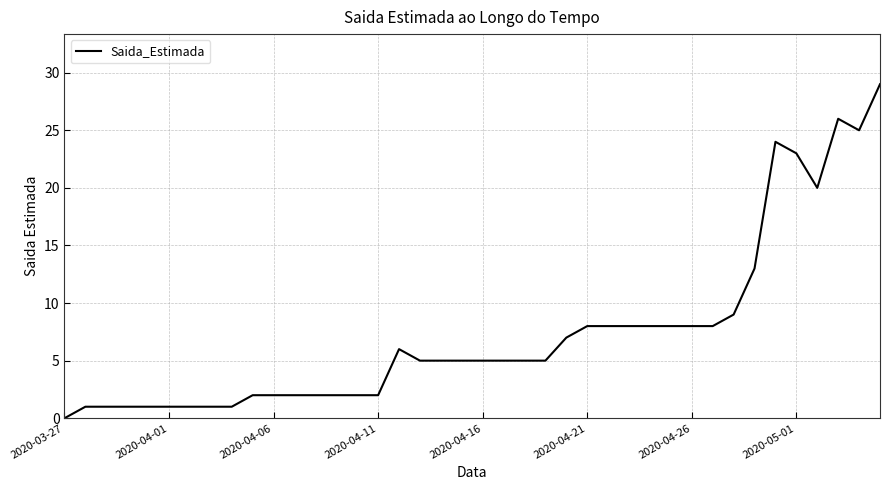

What is the maximum value shown in the chart?

29